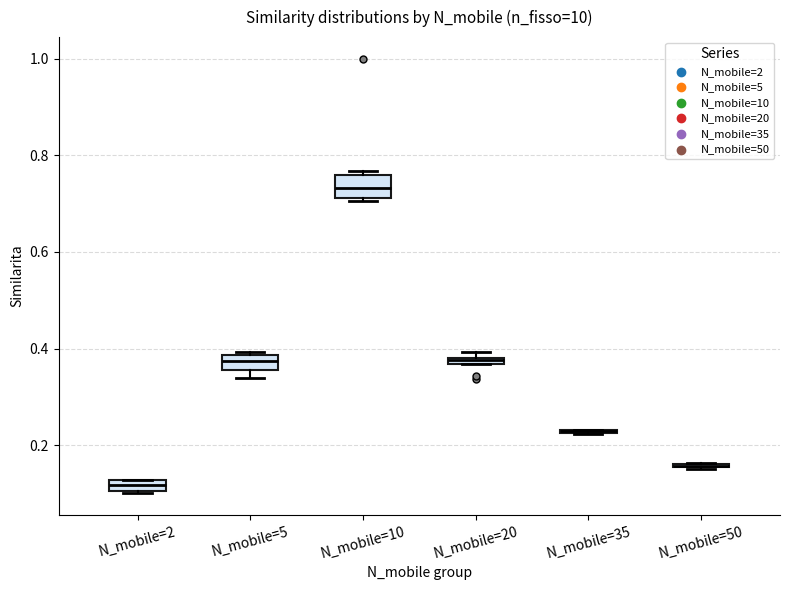

Where is the upper edge of the box for N_mobile=2 on the y-axis? The values are not printed on the chart, so give them approximately, as read against the axis.

0.12